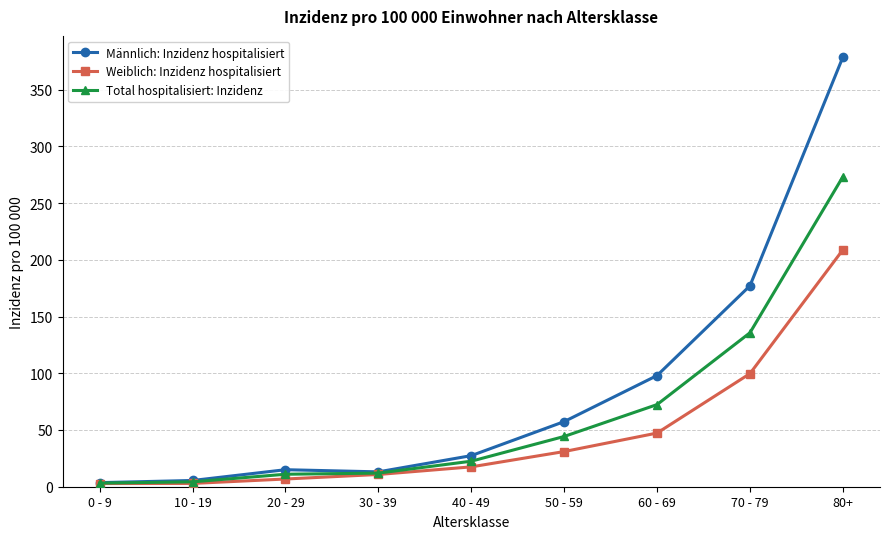

How many values in the Total hospitalisiert: Inzidenz series exceed 22?

5